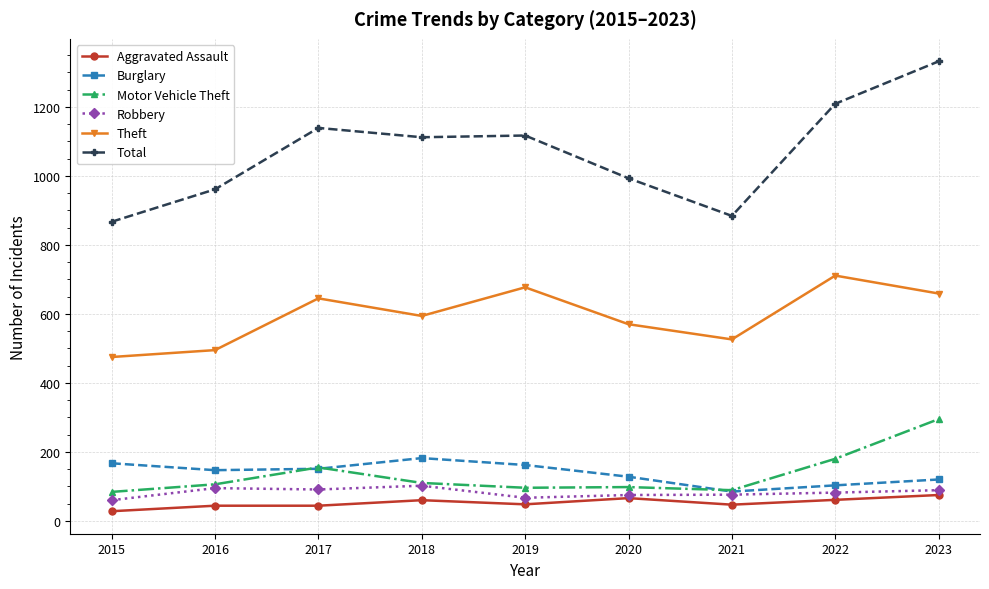

How many interior local peaks does the Theft series have?

3